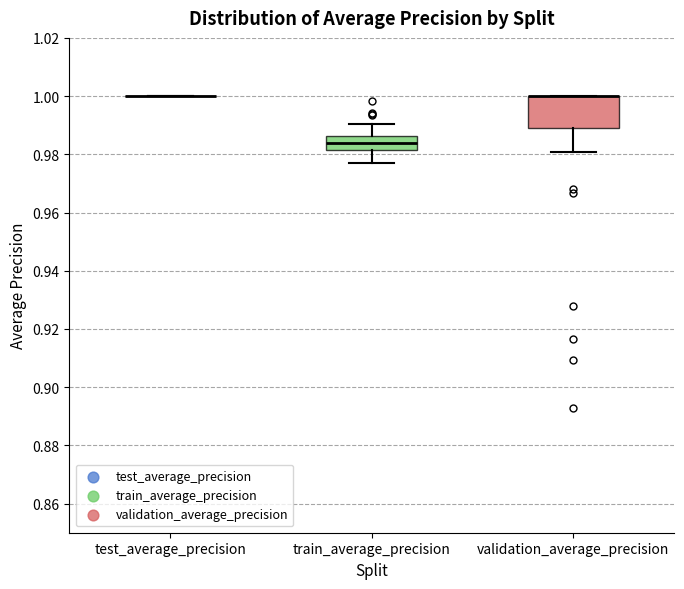

Reading left to right, read every box against the y-axis: the position of its median line, the range the box covers, and the ends of its whiskers. The values are not printed on the chart, so give them approximately, as read against the axis.

test_average_precision: box collapsed to a line at 1.000, whiskers 1.000 to 1.000
train_average_precision: median 0.984, box 0.982 to 0.986, whiskers 0.978 to 0.990
validation_average_precision: median 1.000 (drawn on the box's upper edge), box 0.988 to 1.000, whiskers 0.980 to 1.000